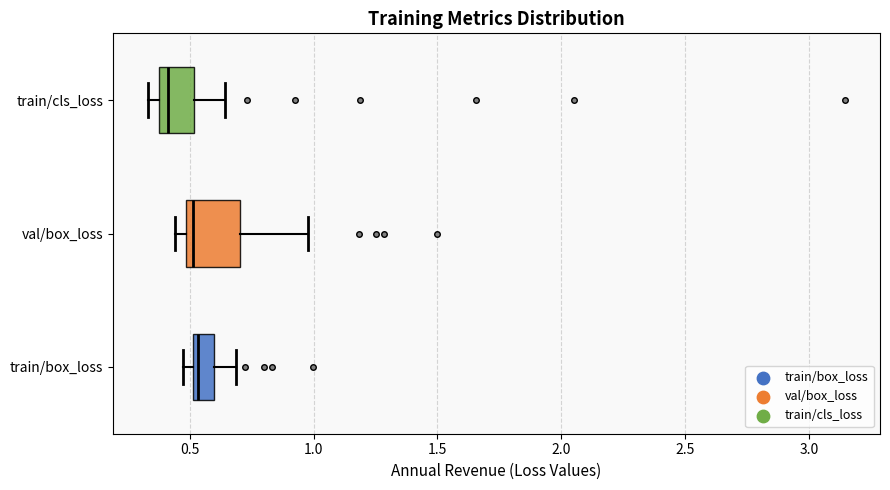

Comparing the boxes themselves (not the whiskers), which one is the widest?

val/box_loss